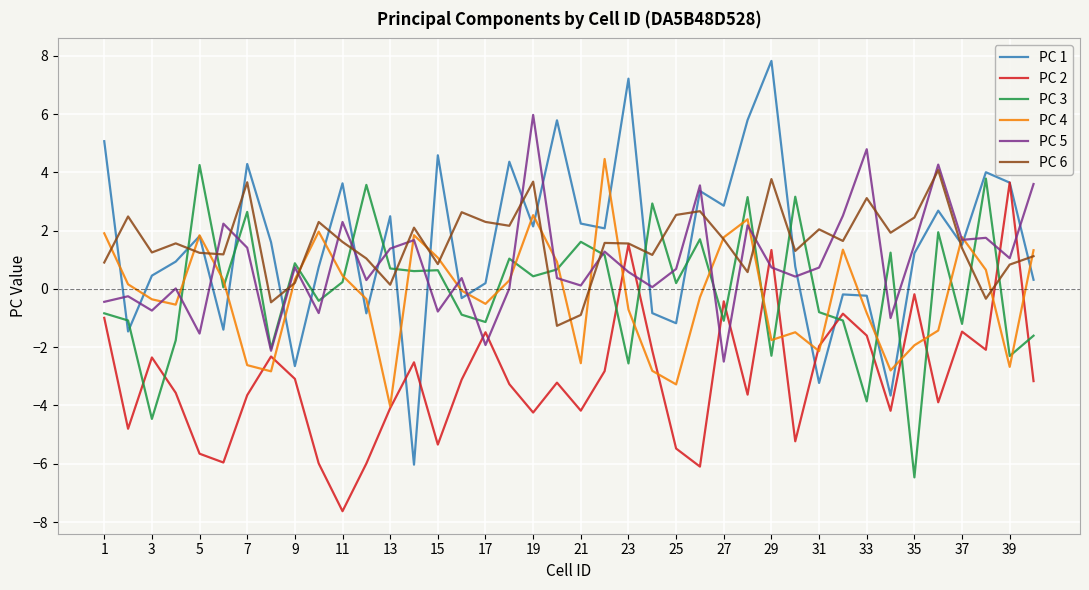

True or false: PC 6 and PC 5 cross at least once.

True